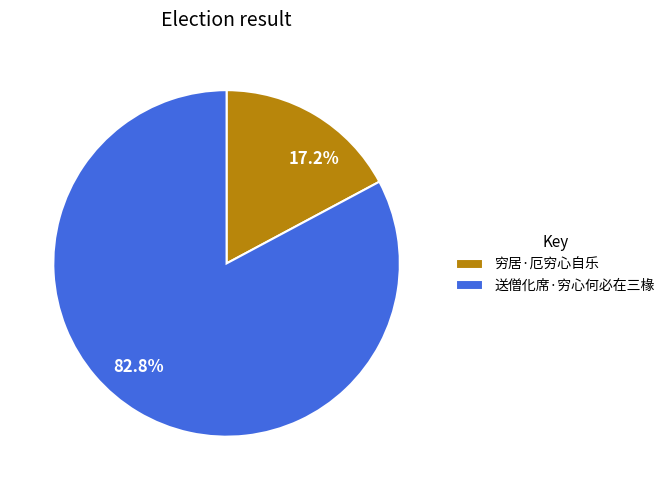

What is the total percentage of 穷居·厄穷心自乐 and 送僧化席·穷心何必在三椽?

100.0%